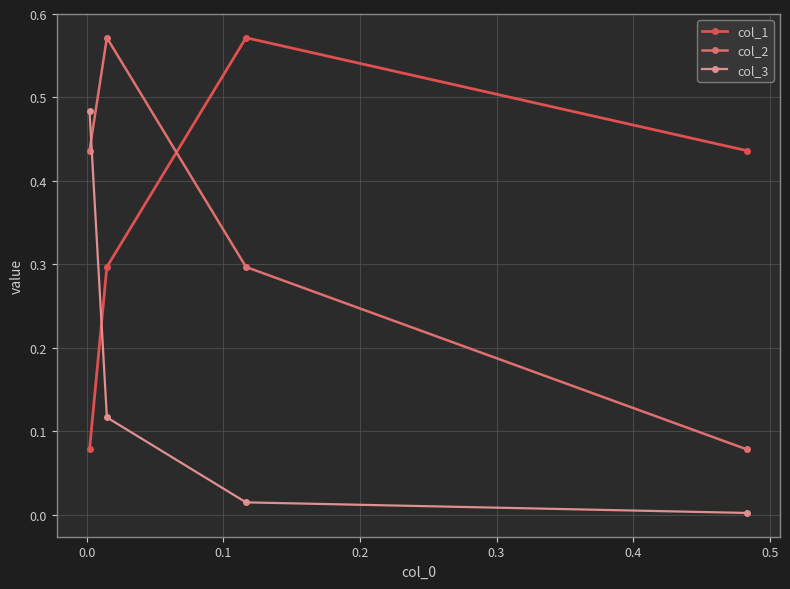

Is it true that col_3 equals 0.1 at 0.2?

False